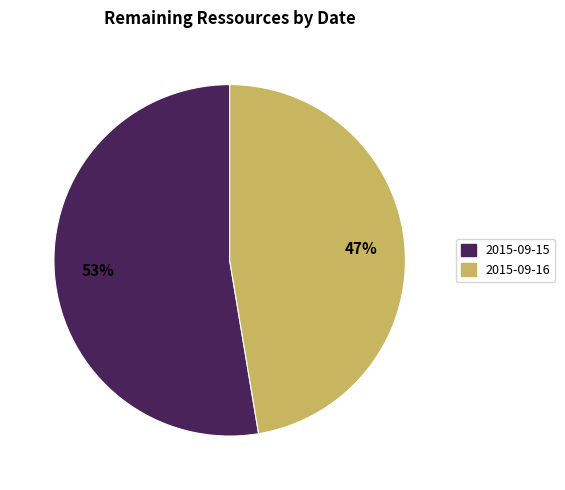

Between 2015-09-16 and 2015-09-15, which is larger?

2015-09-15